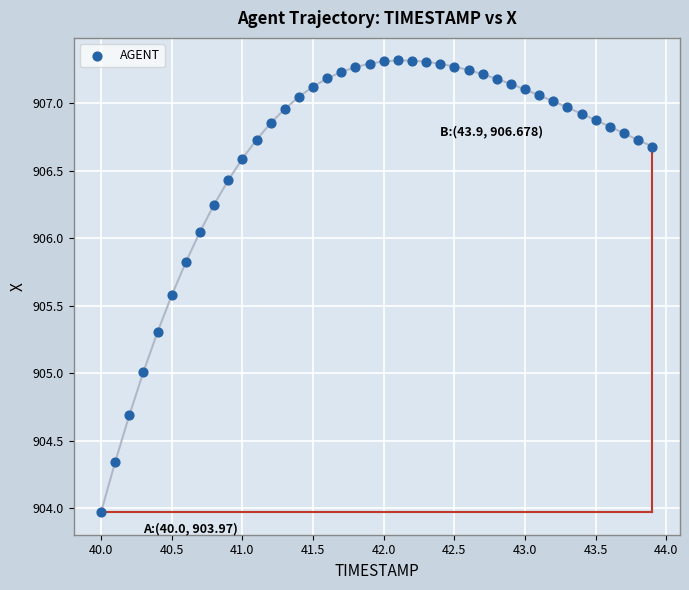

What is the range of Y values (max minus min)?

3.3